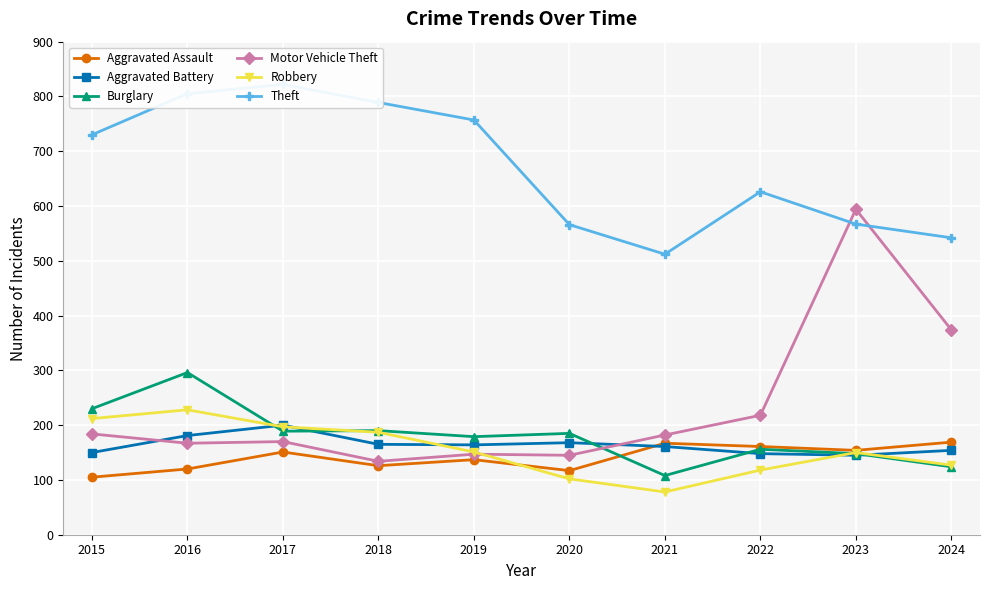

Is this an area chart (filled region under the line)?

No